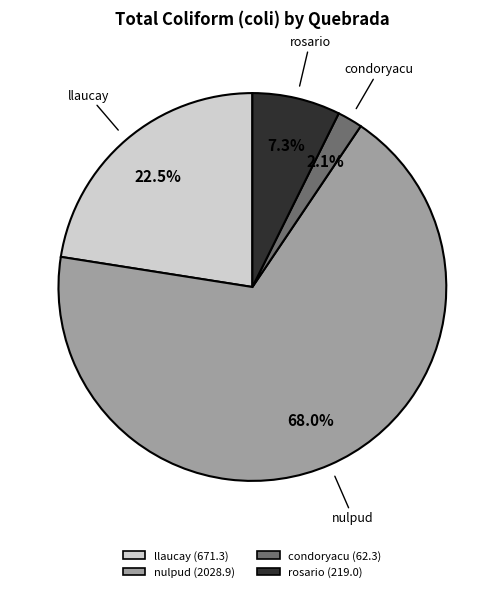

Is there any slice that represents more than half of the pie?

Yes